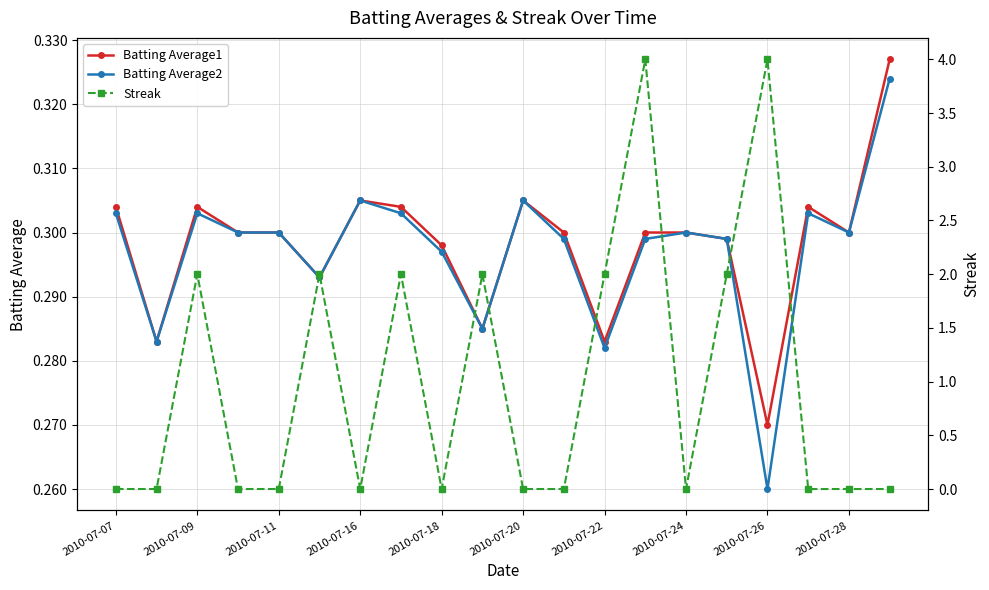

How many distinct data groups are displayed?

3